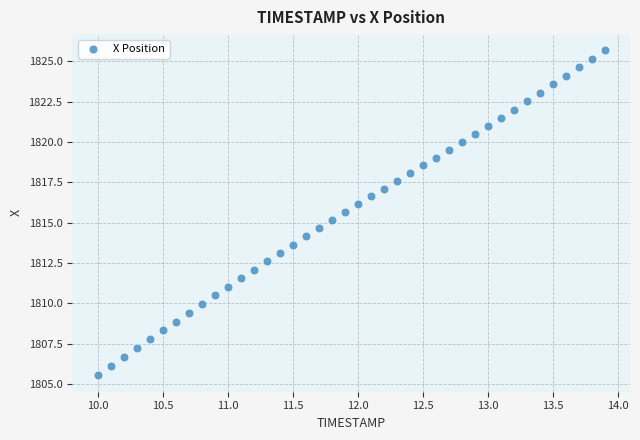

What is the range of X values (max minus min)?

3.9